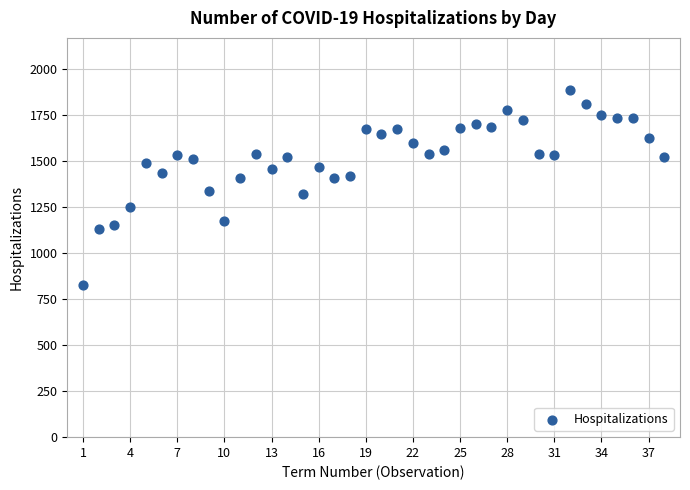

What is the range of X values (max minus min)?

37